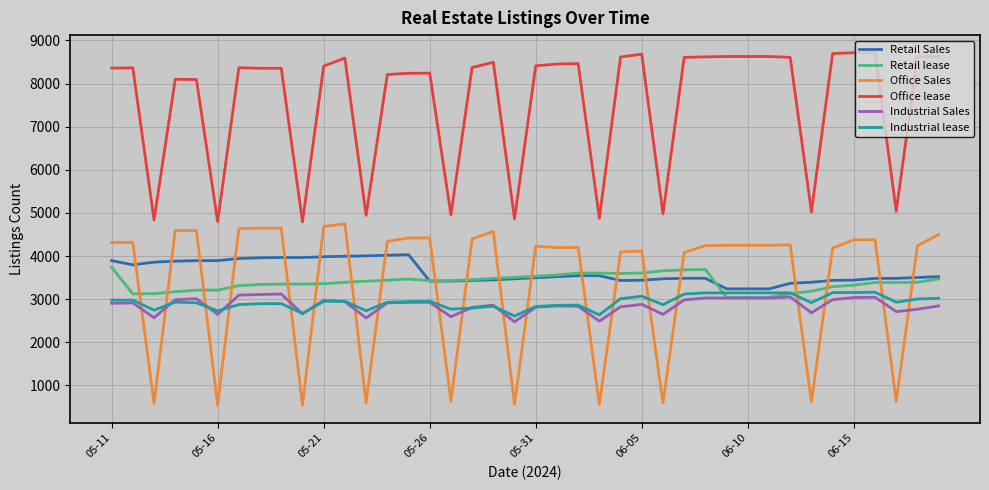

What are all the series names shown in the legend?

Retail Sales, Retail lease, Office Sales, Office lease, Industrial Sales, Industrial lease